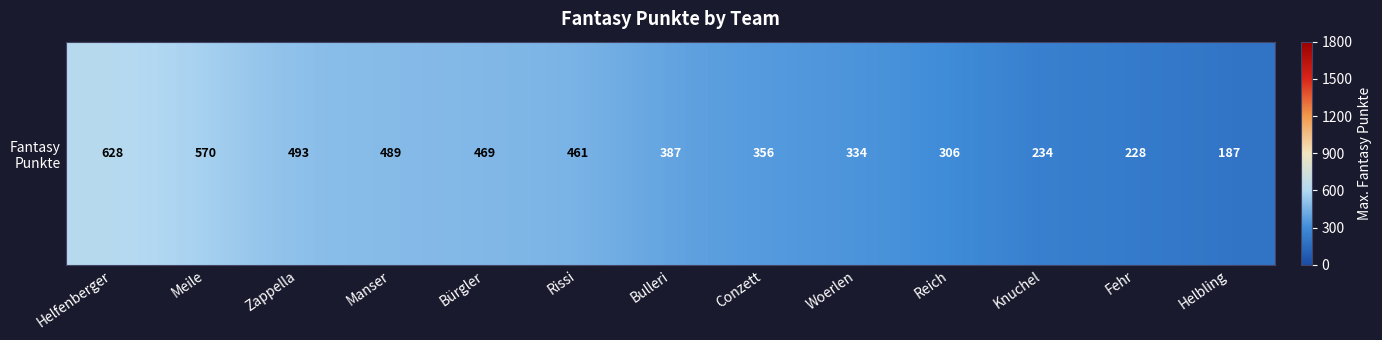

What is the sum of the values at Helfenberger and Manser?

1117